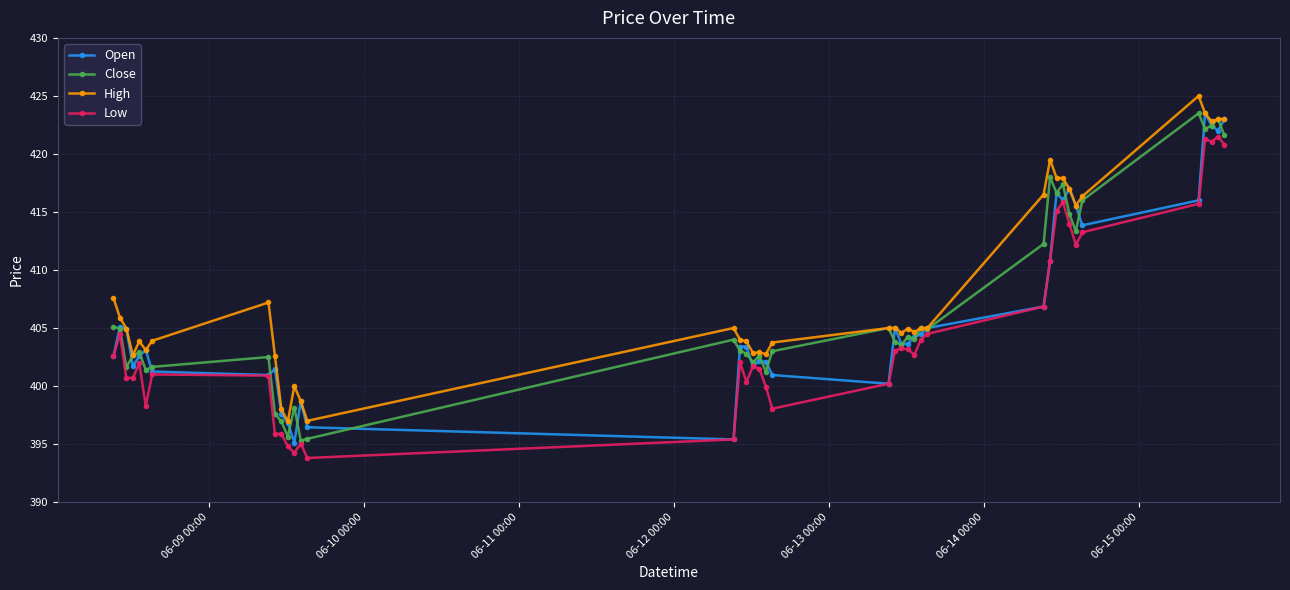

What is the minimum value shown in the chart?

393.8